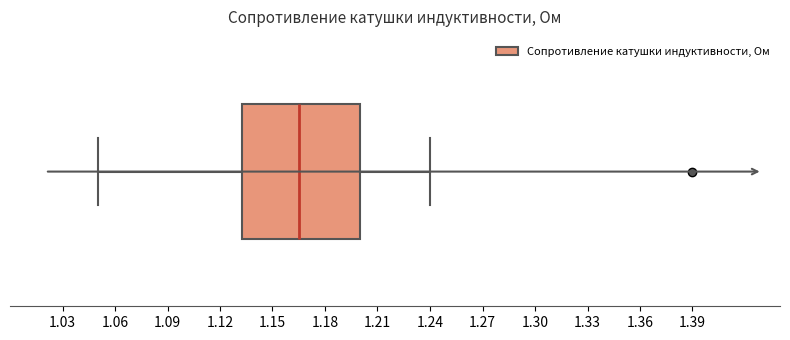

Where is the right edge of the box on the x-axis? The values are not printed on the chart, so give them approximately, as read against the axis.

1.200